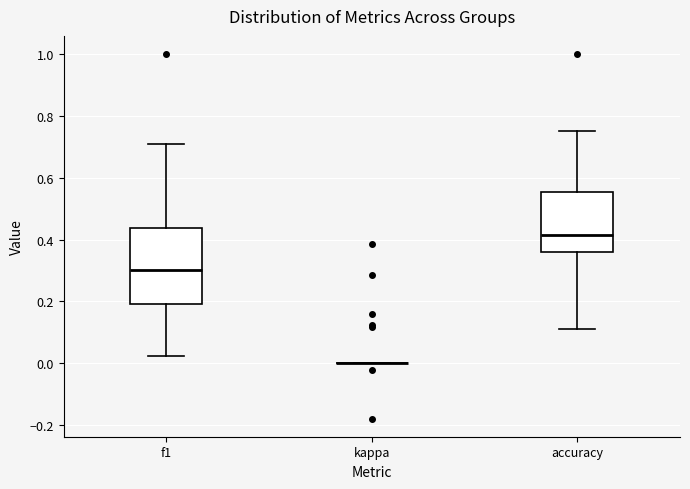

Reading left to right, read every box against the y-axis: the position of its median line, the range the box covers, and the ends of its whiskers. The values are not printed on the chart, so give them approximately, as read against the axis.

f1: median 0.30, box 0.20 to 0.44, whiskers 0.02 to 0.70
kappa: box collapsed to a line at 0.00, whiskers 0.00 to 0.00
accuracy: median 0.42, box 0.36 to 0.56, whiskers 0.12 to 0.76